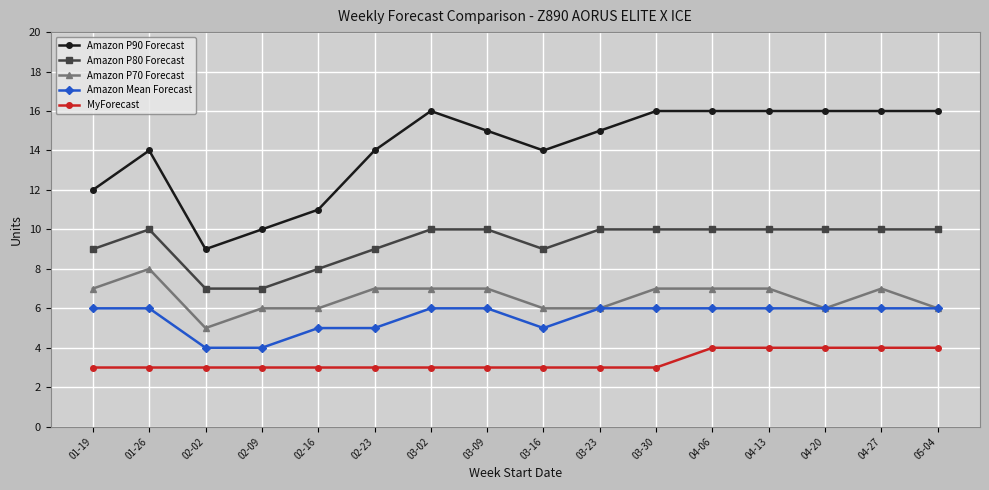

Is the value of Amazon P90 Forecast at 02-16 greater than the value of MyForecast at 02-23?

Yes